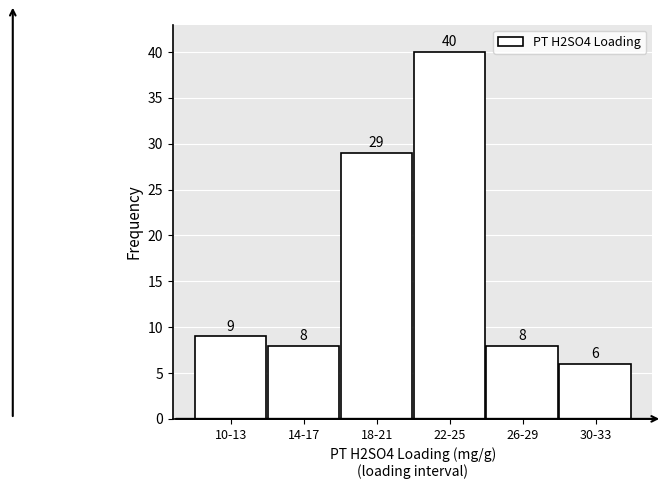

Reading right to left, transcribe all the data shown in this chart.

6	8	40	29	8	9